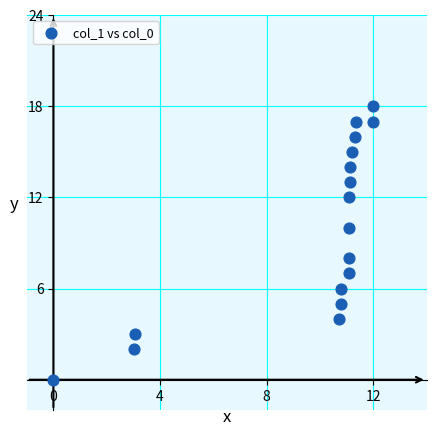

What is the range of Y values (max minus min)?

18